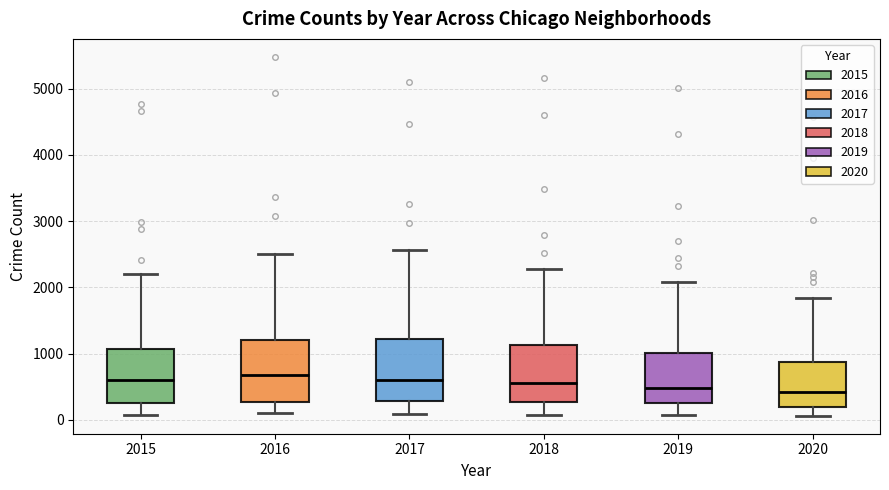

Where is the upper edge of the box at x = 2019 on the y-axis? The values are not printed on the chart, so give them approximately, as read against the axis.

1000